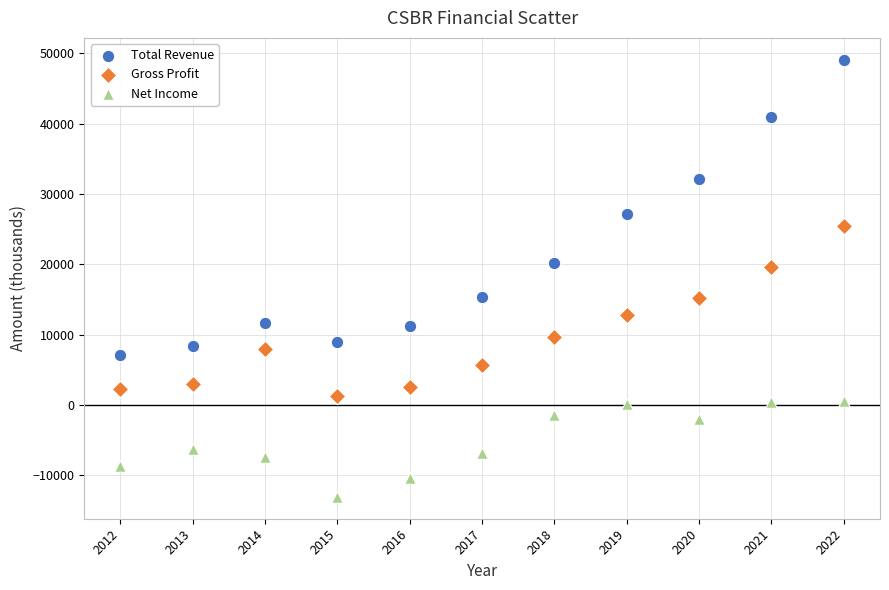

In the Total Revenue series, what Y value is closest to 28100?

27100